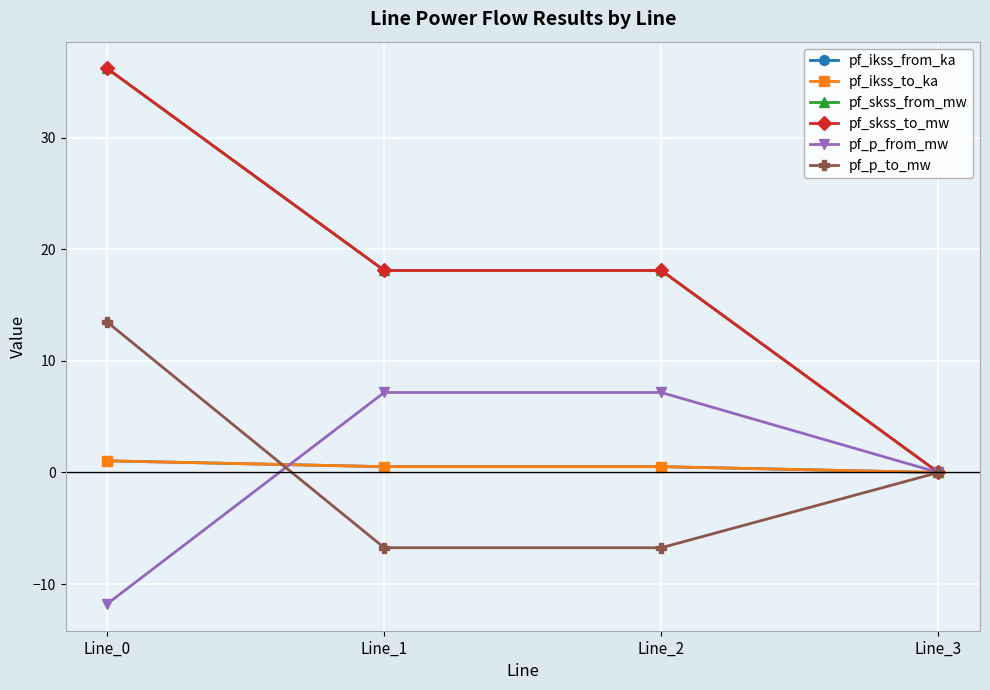

At which category is the sum across all series the highest?

Line_0